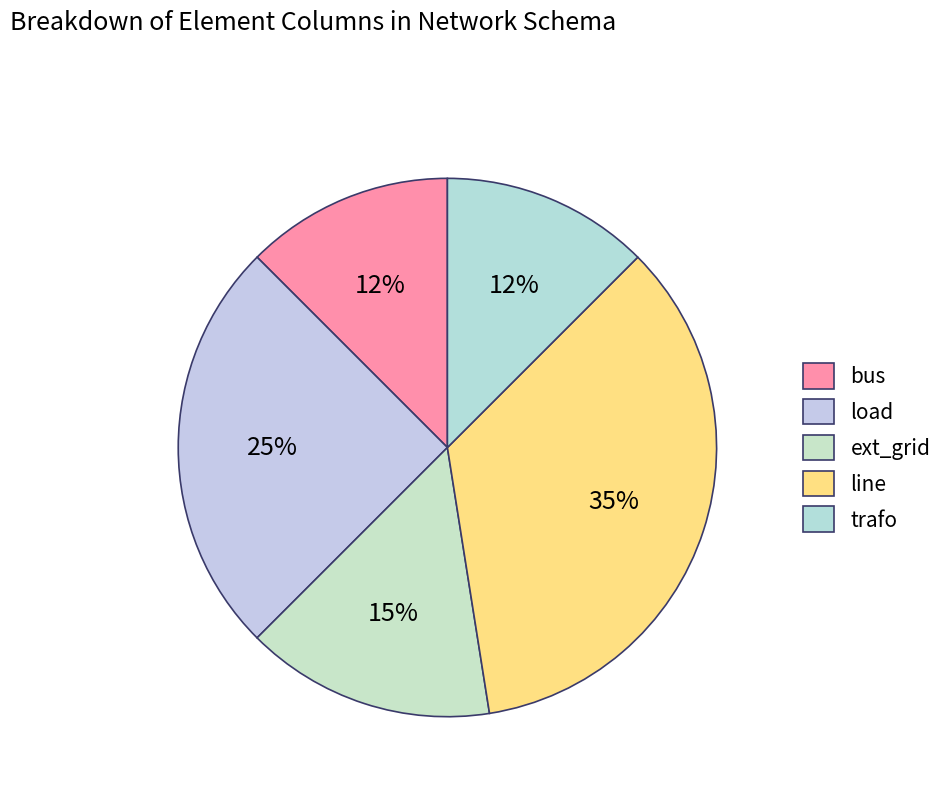

Is there any slice that represents more than half of the pie?

No